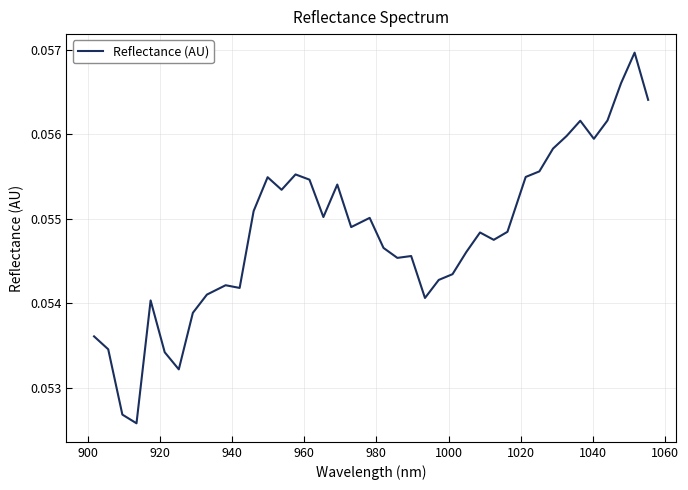

Reading left to right, list all the values displayed in this chart.

0.1	0.1	0.1	0.1	0.1	0.1	0.1	0.1	0.1	0.1	0.1	0.1	0.1	0.1	0.1	0.1	0.1	0.1	0.1	0.1	0.1	0.1	0.1	0.1	0.1	0.1	0.1	0.1	0.1	0.1	0.1	0.1	0.1	0.1	0.1	0.1	0.1	0.1	0.1	0.1